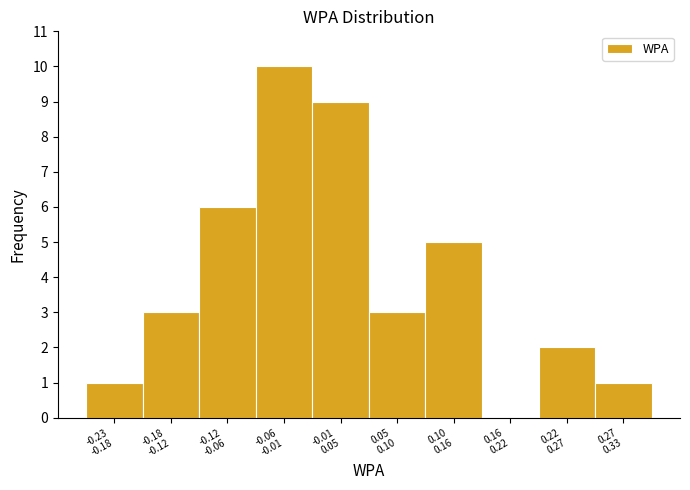

What is the sum of all values?

40